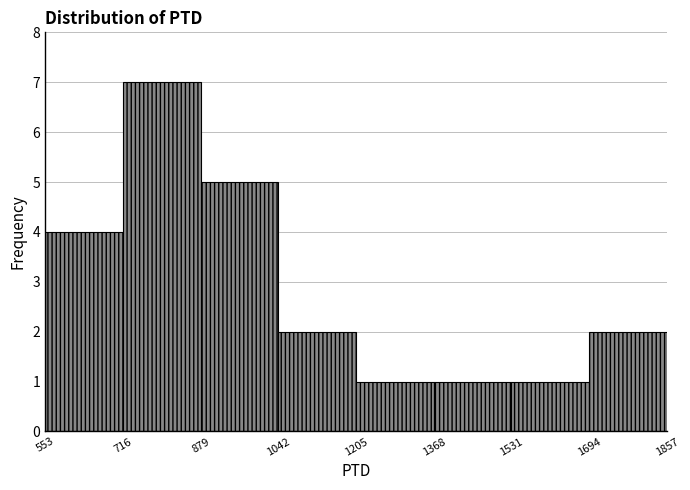

Over which range of the x-axis is the bar tallest?

716 to 879